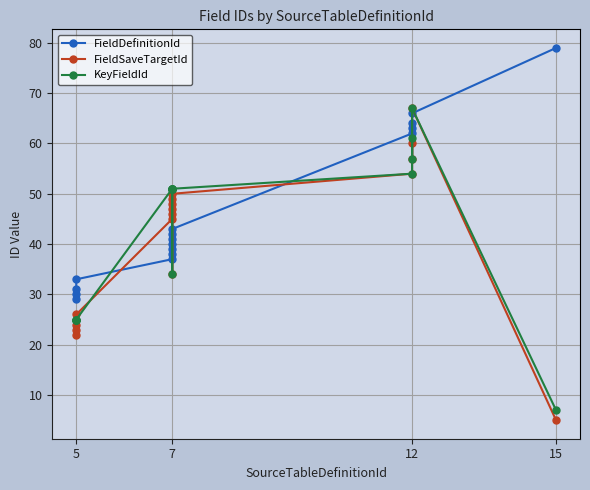

What are all the series names shown in the legend?

FieldDefinitionId, FieldSaveTargetId, KeyFieldId